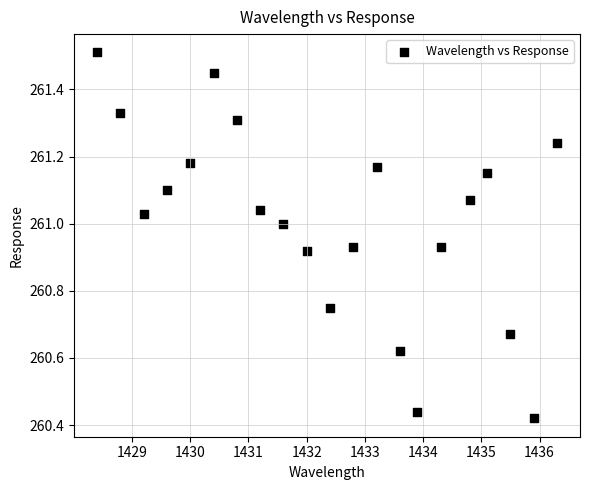

What is the range of X values (max minus min)?

7.9